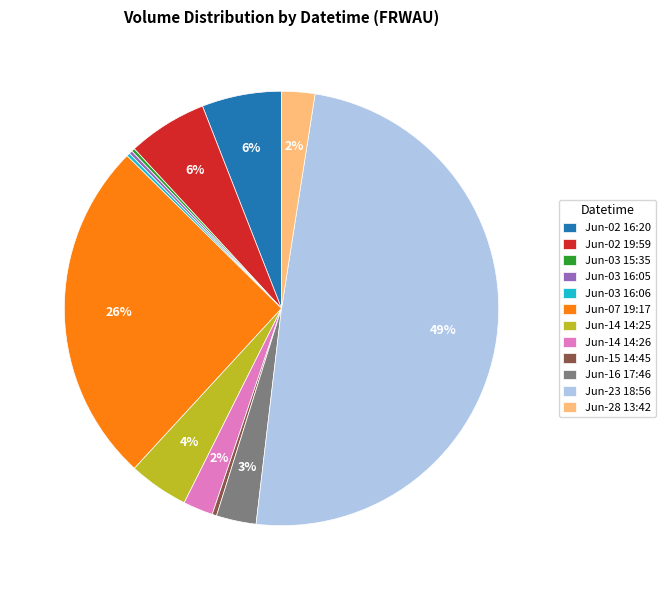

The Jun-02 16:20 slice represents 1% of the pie. True or false?

False